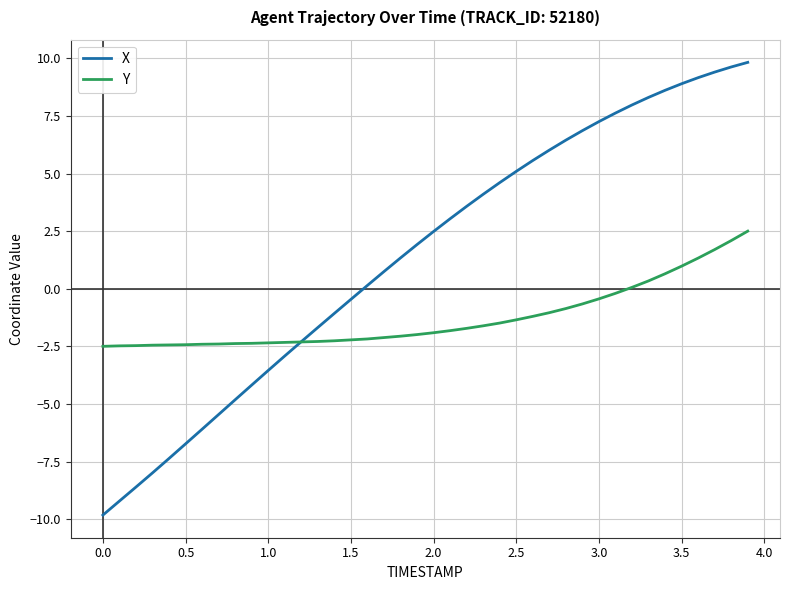

What is the minimum value for X?

-9.8